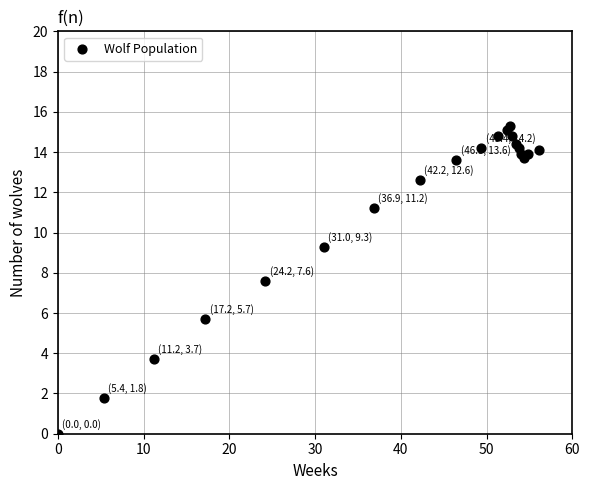

What is the range of X values (max minus min)?

56.1